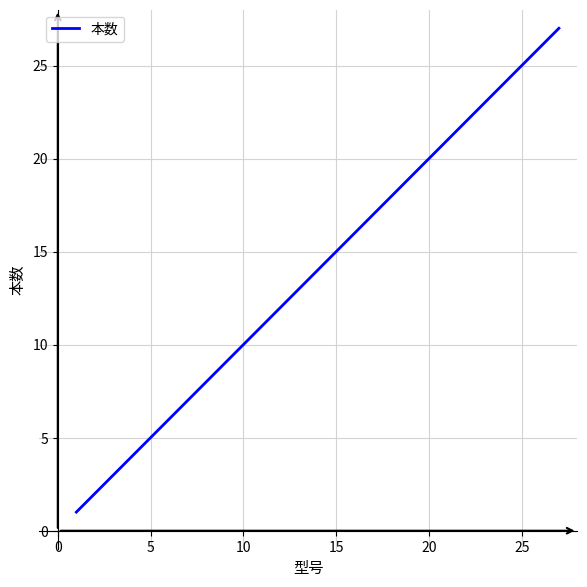

What is the difference between the maximum and minimum values?

26